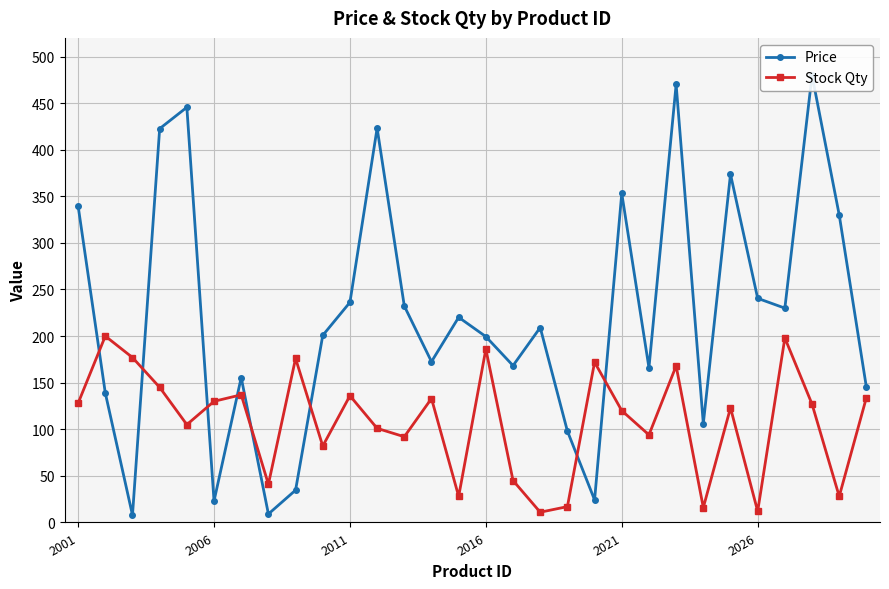

How many lines are shown in the chart?

2